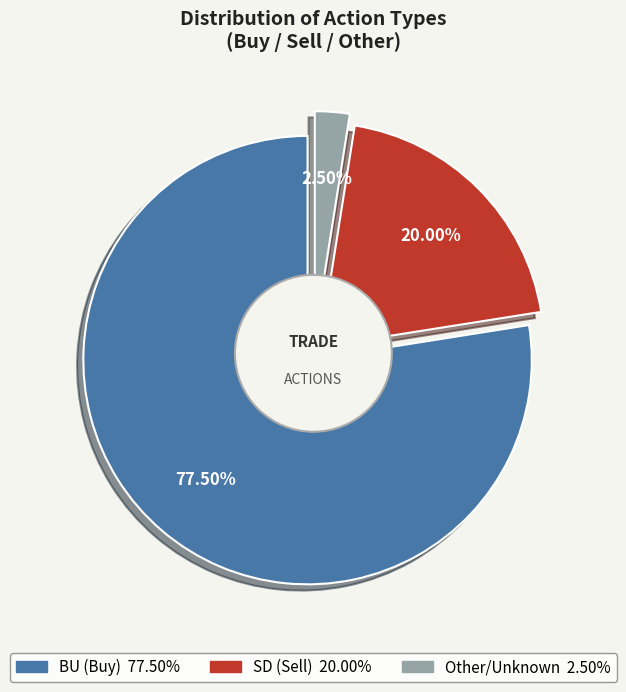

Combined, do  and SD account for over 50%?

No